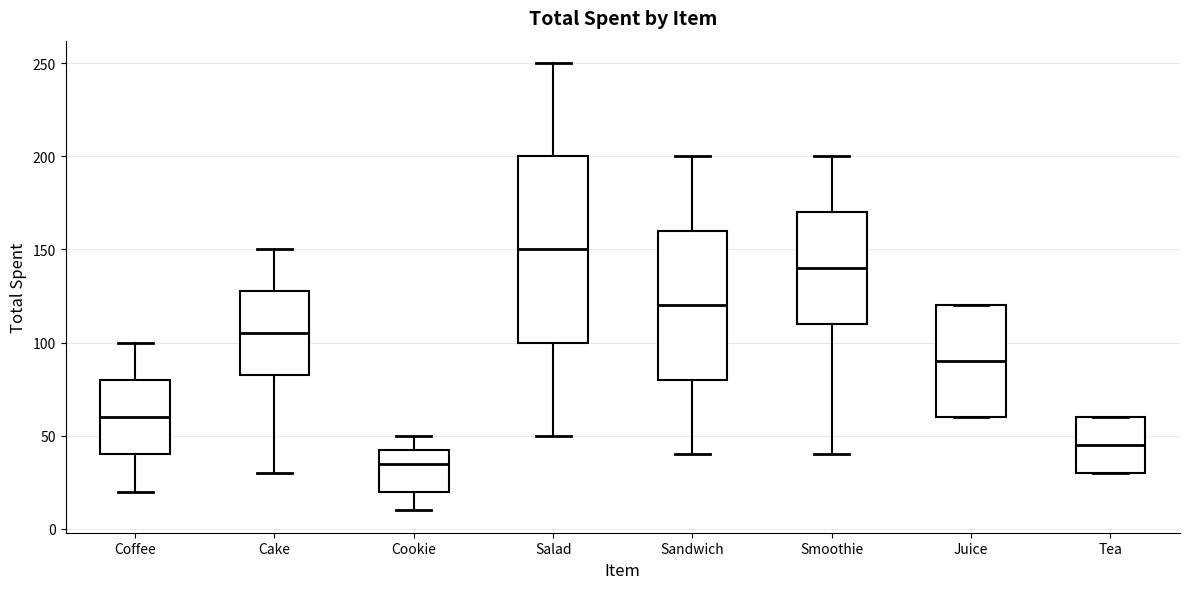

Reading left to right, read every box against the y-axis: the position of its median line, the range the box covers, and the ends of its whiskers. The values are not printed on the chart, so give them approximately, as read against the axis.

Coffee: median 60, box 40 to 80, whiskers 20 to 100
Cake: median 105, box 85 to 130, whiskers 30 to 150
Cookie: median 35, box 20 to 45, whiskers 10 to 50
Salad: median 150, box 100 to 200, whiskers 50 to 250
Sandwich: median 120, box 80 to 160, whiskers 40 to 200
Smoothie: median 140, box 110 to 170, whiskers 40 to 200
Juice: median 90, box 60 to 120, whiskers 60 to 120
Tea: median 45, box 30 to 60, whiskers 30 to 60